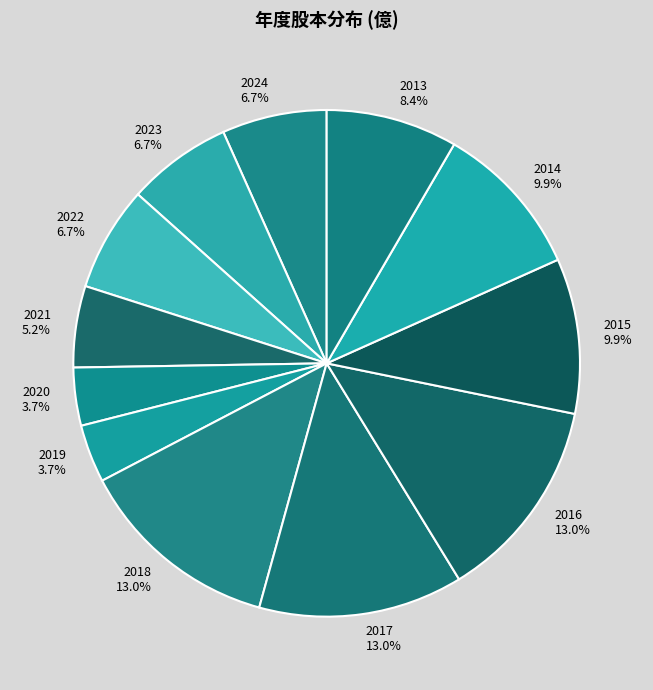

What is the ratio of the value at 2022 to the value at 2017?

0.5